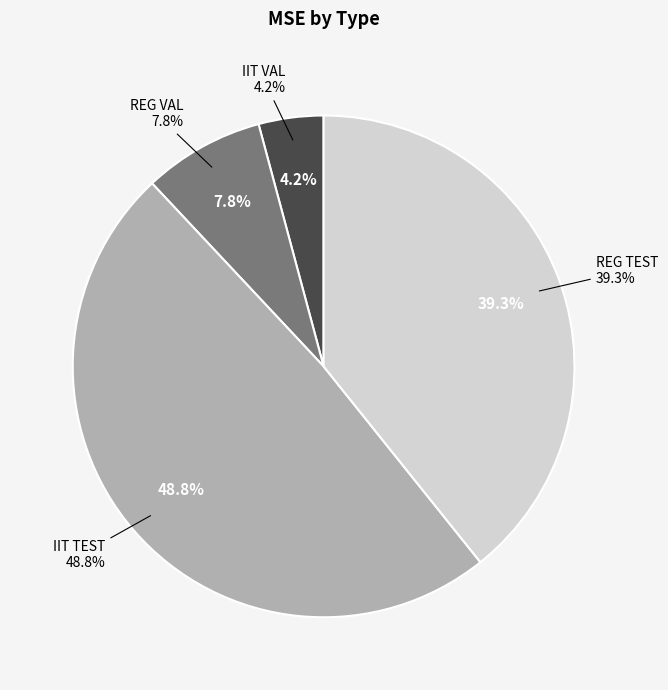

How many segments does this pie chart have?

4